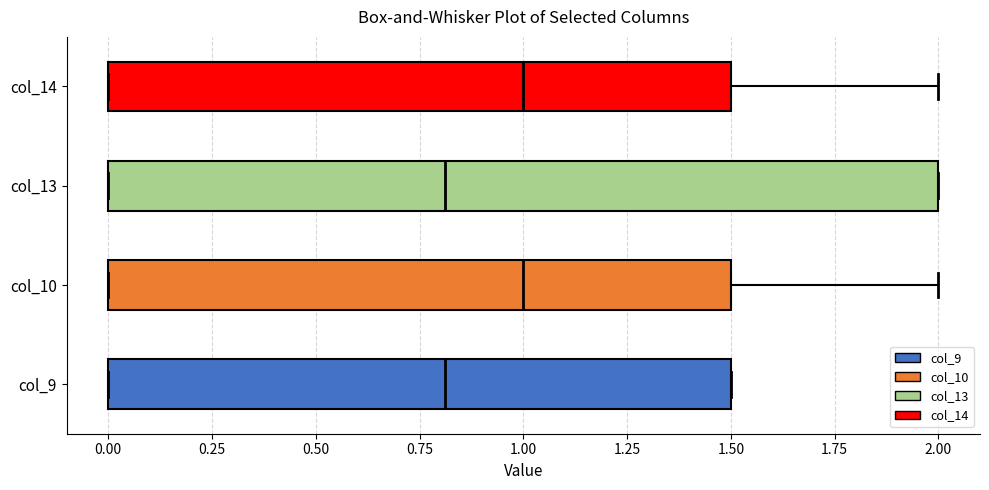

Reading bottom to top, transcribe this box plot: for each box, give where its median line is, the range the box spans, and where its two whiskers end, as read against the x-axis. The values are not printed on the chart, so give them approximately, as read against the axis.

col_9: median 0.8, box 0.0 to 1.5, whiskers 0.0 to 1.5
col_10: median 1.0, box 0.0 to 1.5, whiskers 0.0 to 2.0
col_13: median 0.8, box 0.0 to 2.0, whiskers 0.0 to 2.0
col_14: median 1.0, box 0.0 to 1.5, whiskers 0.0 to 2.0